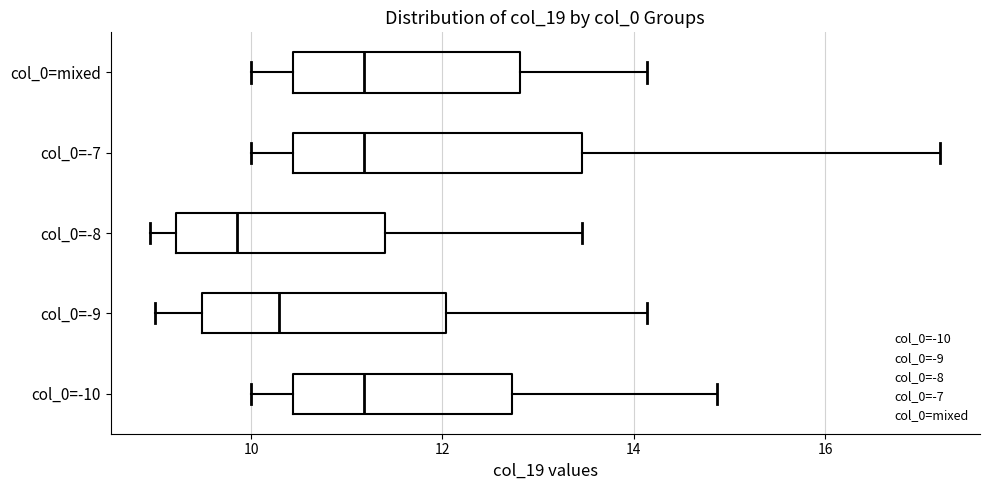

Where is the left edge of the box for col_0=-7 on the x-axis? The values are not printed on the chart, so give them approximately, as read against the axis.

10.4